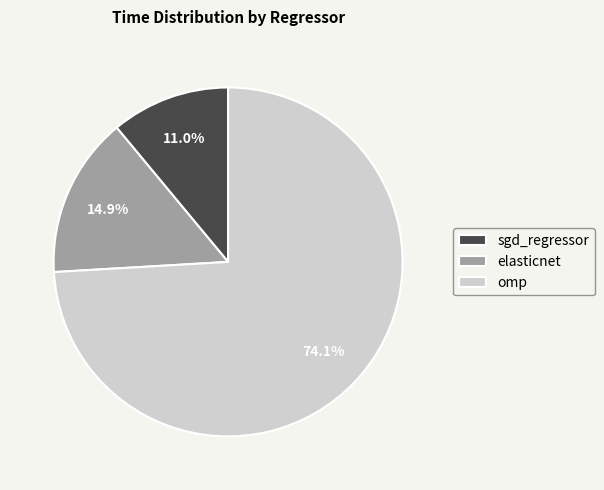

Does omp account for over 50% of the chart?

Yes